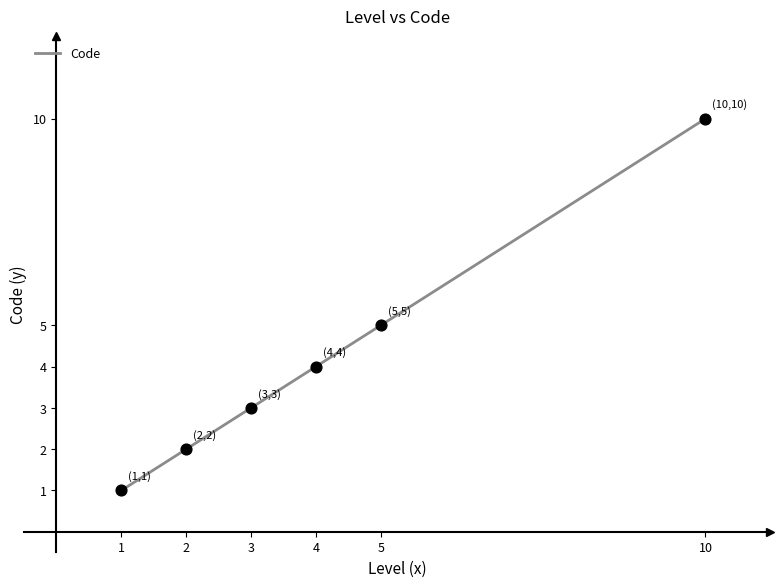

What is the maximum value for Code?

10.0